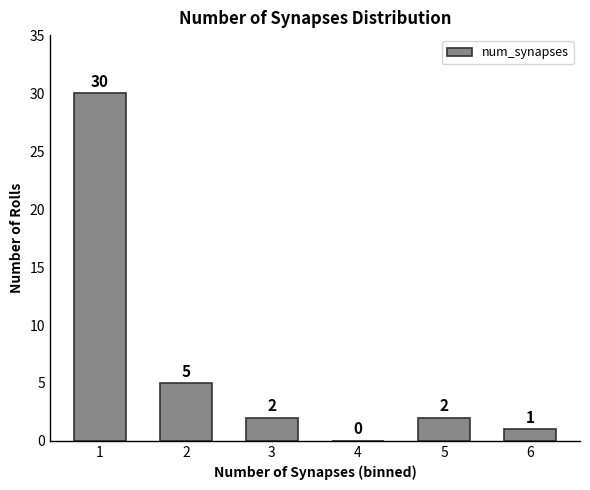

Reading left to right, list all the values displayed in this chart.

1=30	2=5	3=2	4=0	5=2	6=1